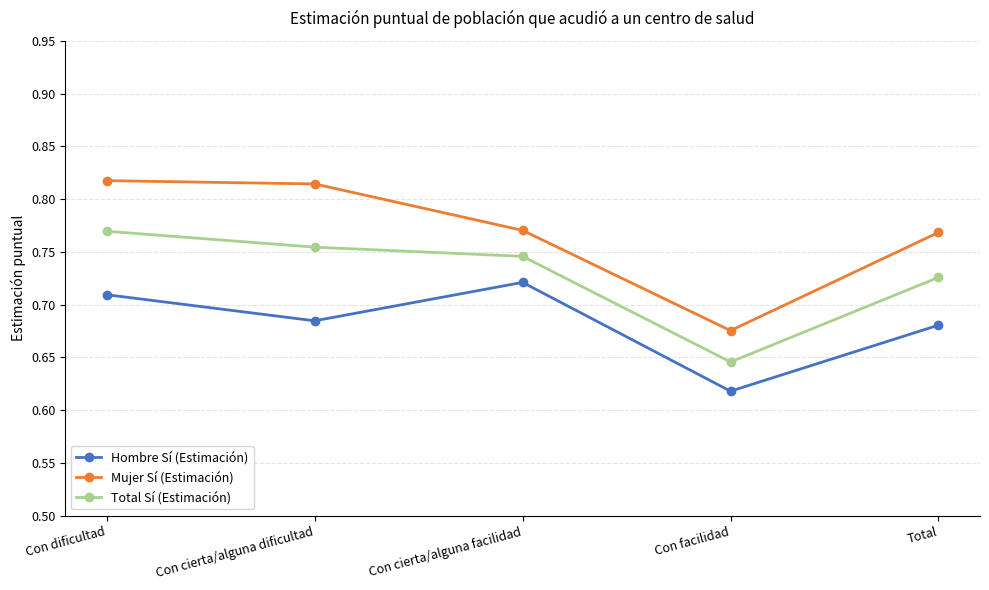

Which series changed the most between Con cierta/alguna dificultad and Con facilidad?

Mujer Sí (Estimación)